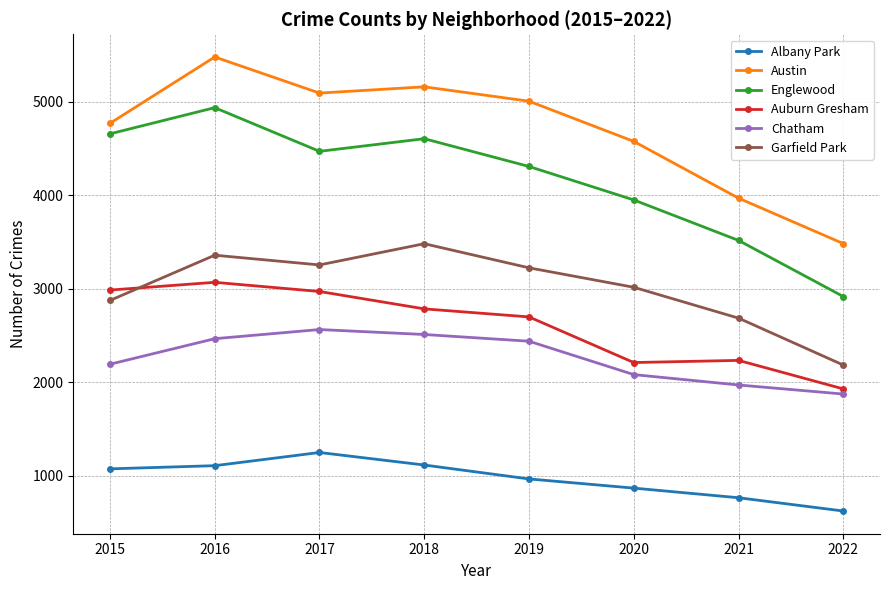

Between 2020 and 2021, which series saw the biggest shift?

Austin